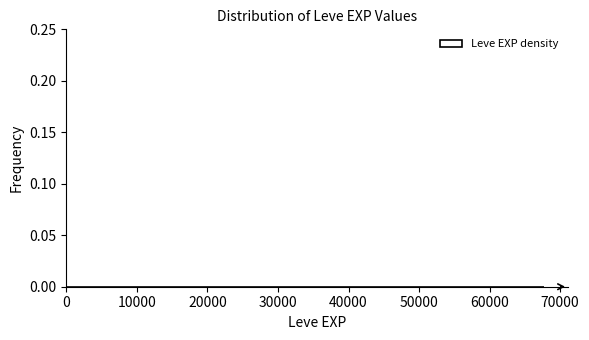

Reading left to right, transcribe this chart: for each bar, give the range it covers on the x-axis and its height. Neither the bar edges nor the heights are printed on the chart, so give them approximately, as read against the axes.

0 to 8000: under 0.005
8000 to 17000: under 0.005
17000 to 25000: under 0.005
25000 to 34000: under 0.005
34000 to 42000: under 0.005
42000 to 51000: 0
51000 to 59000: 0
59000 to 68000: under 0.005